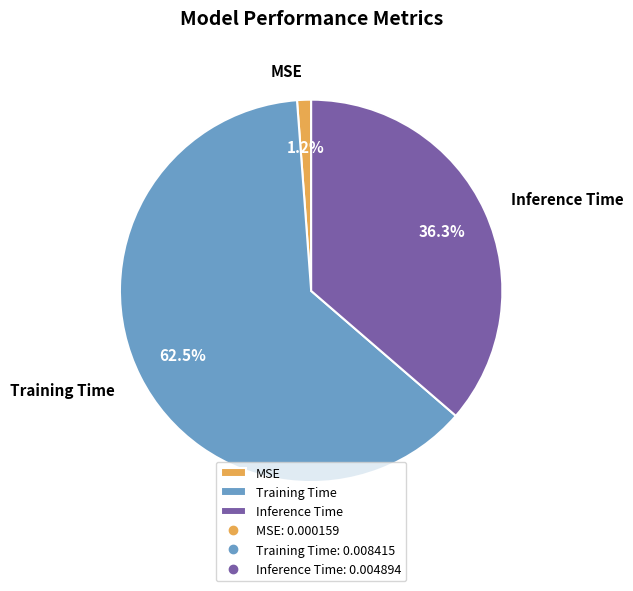

Between Inference Time and Training Time, which is larger?

Training Time